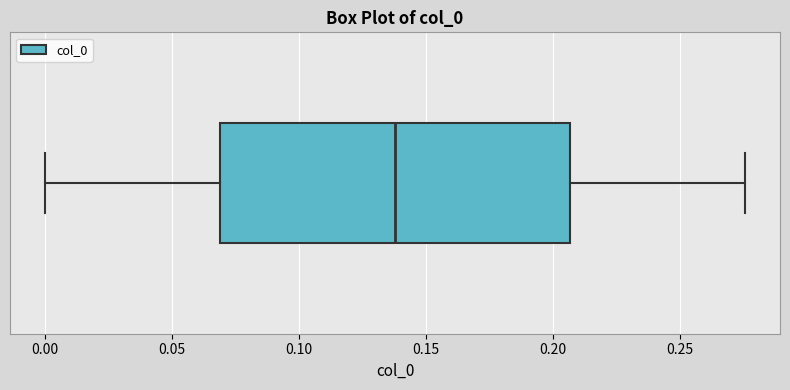

Where is the right edge of the box on the x-axis? The values are not printed on the chart, so give them approximately, as read against the axis.

0.205